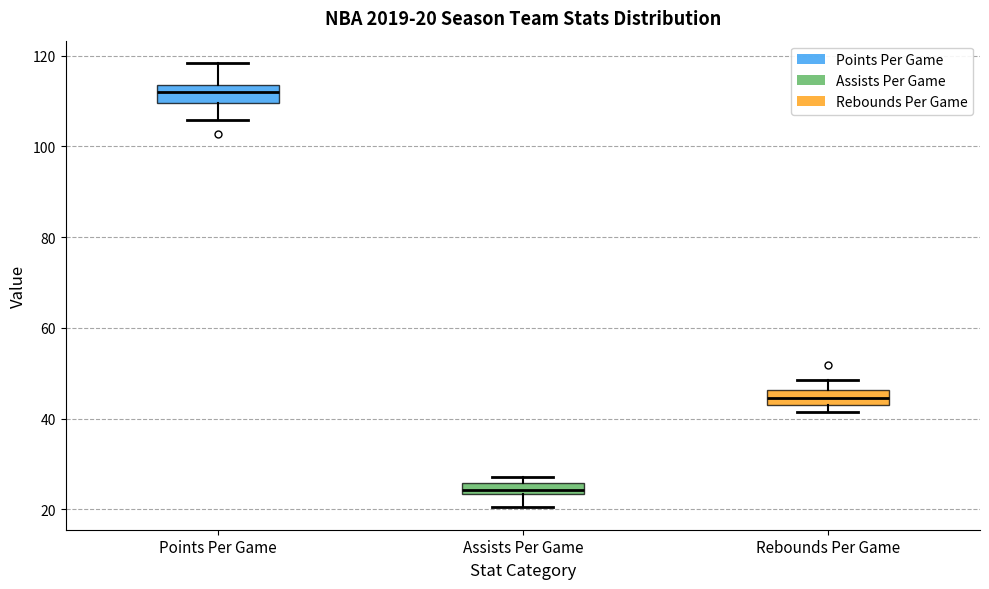

Which box has the highest median line?

Points Per Game